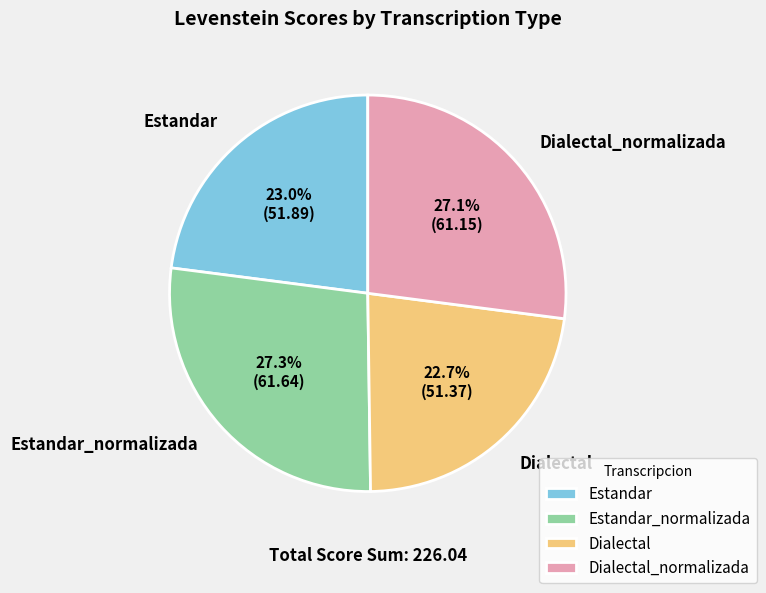

Does Dialectal_normalizada represent more than half of the total?

No